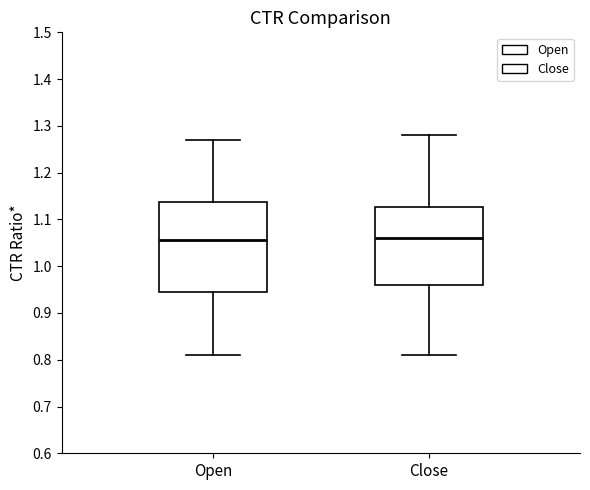

Which box is the tallest, from its lower edge to its upper edge?

Open